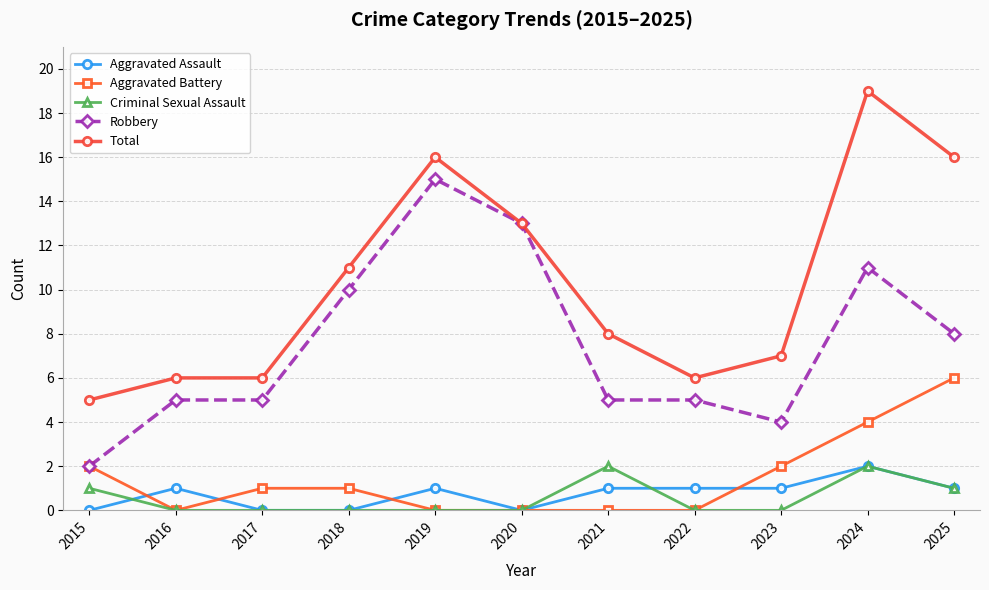

Count the number of categories in the chart.

11